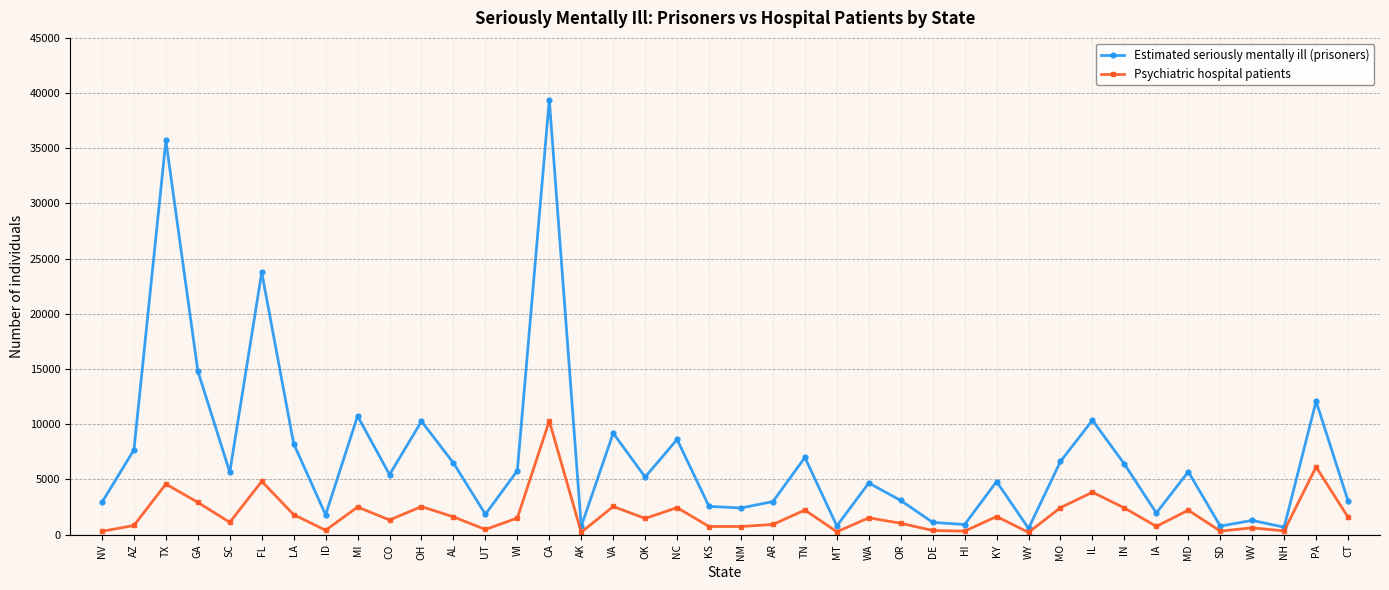

What is the value of the Estimated seriously mentally ill (prisoners) point at the 36th from the left?

772